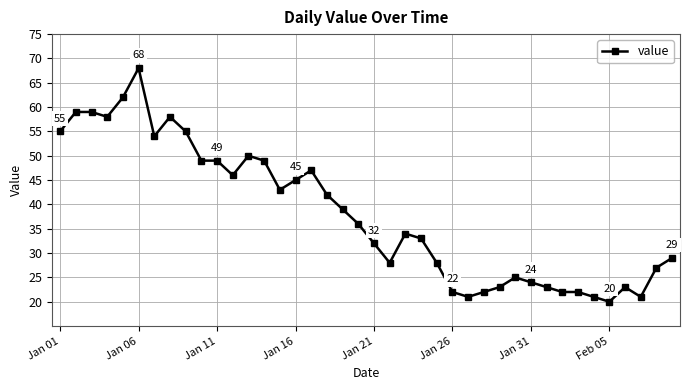

What is the average value?

38